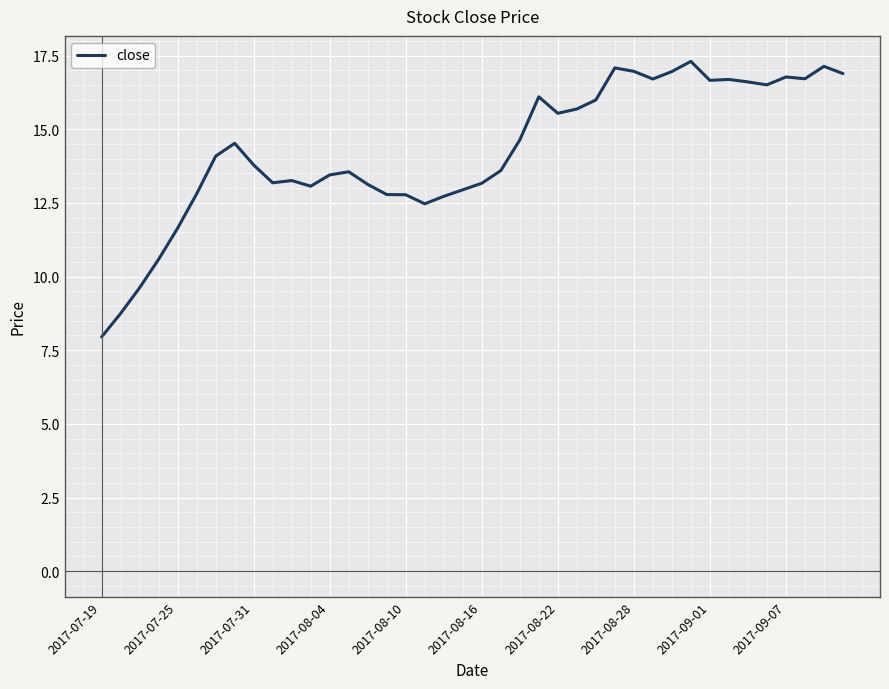

What is the minimum value shown in the chart?

8.0